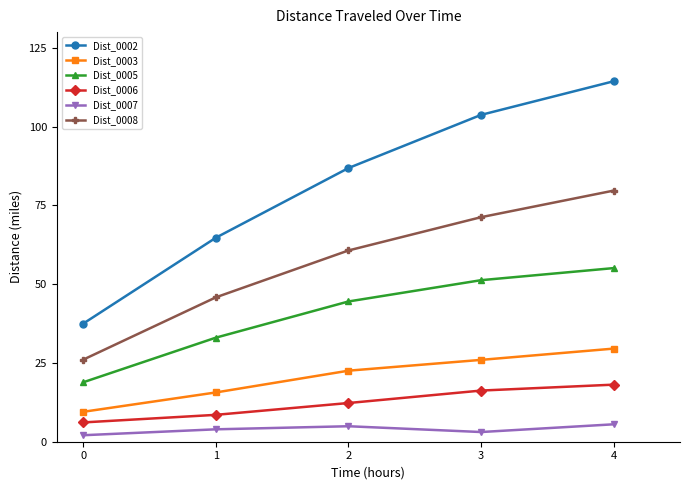

What is the value of the Dist_0006 point at the 5th from the left?

18.1